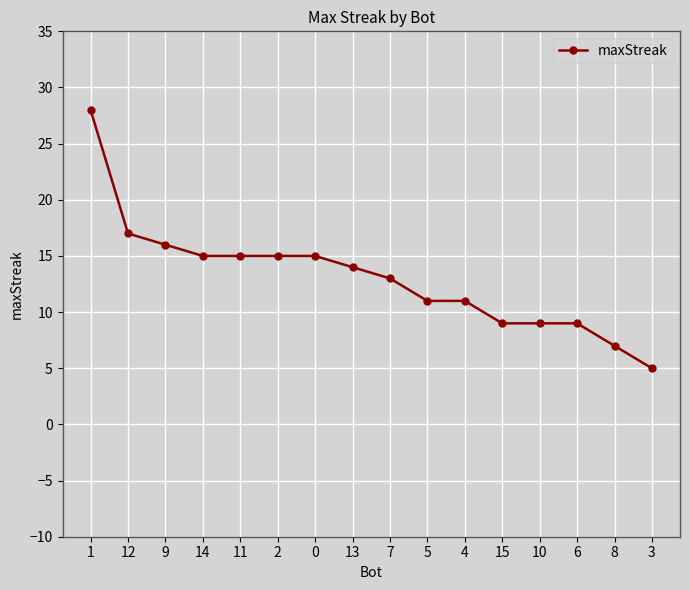

Reading right to left, transcribe all the data shown in this chart.

5	7	9	9	9	11	11	13	14	15	15	15	15	16	17	28